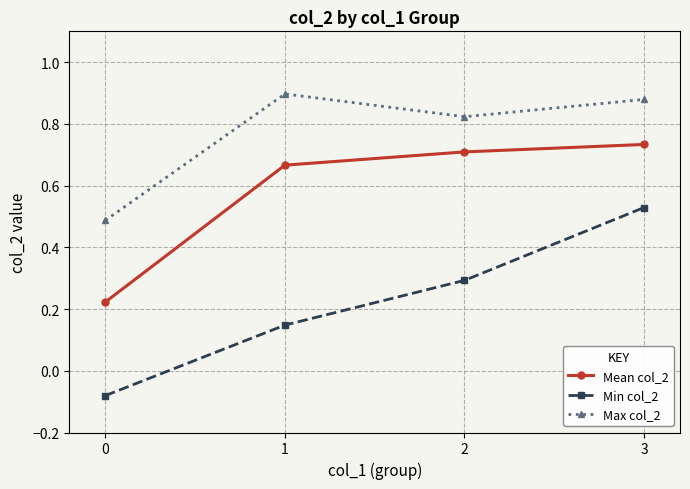

The Min col_2 series shows 0.4 at 2. True or false?

False